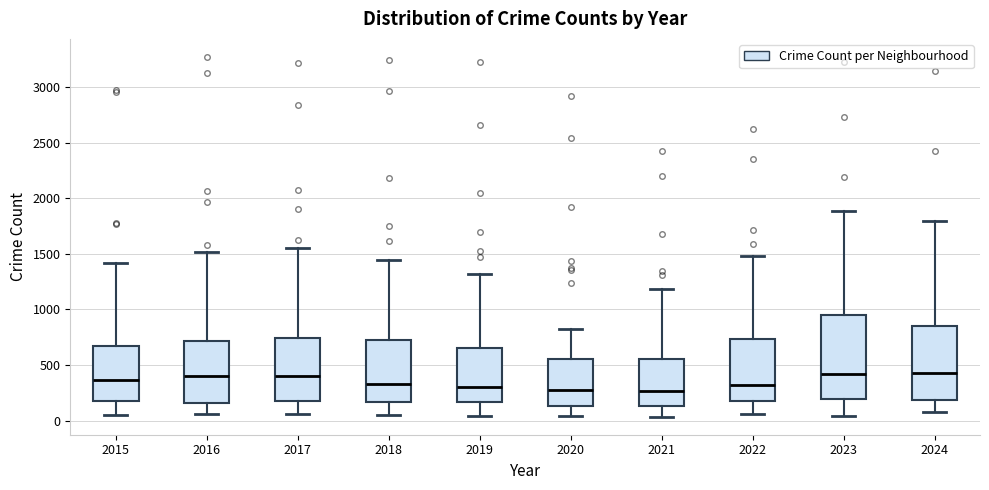

Which box is the tallest, from its lower edge to its upper edge?

2023